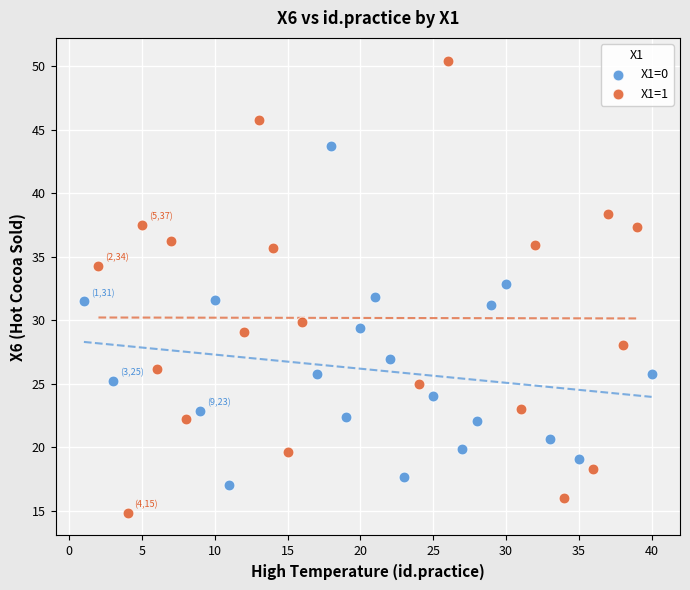

Which series contains the highest Y value?

X1=1